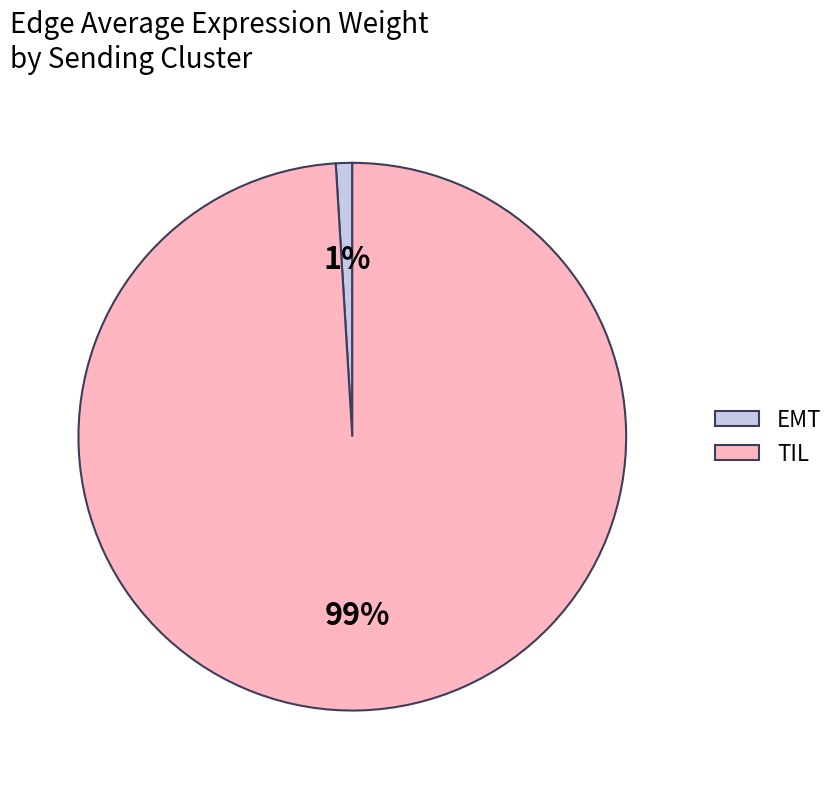

What is the largest slice in the pie chart?

TIL